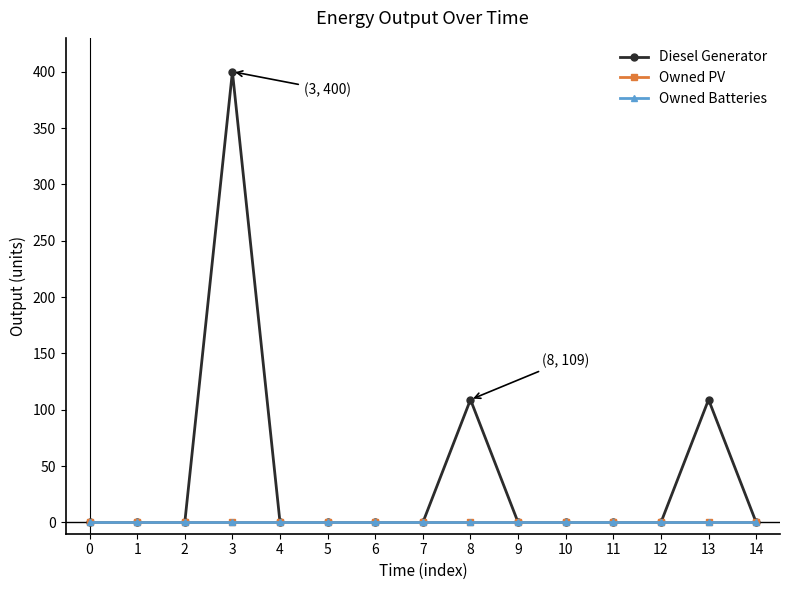

Is this an area chart (filled region under the line)?

No